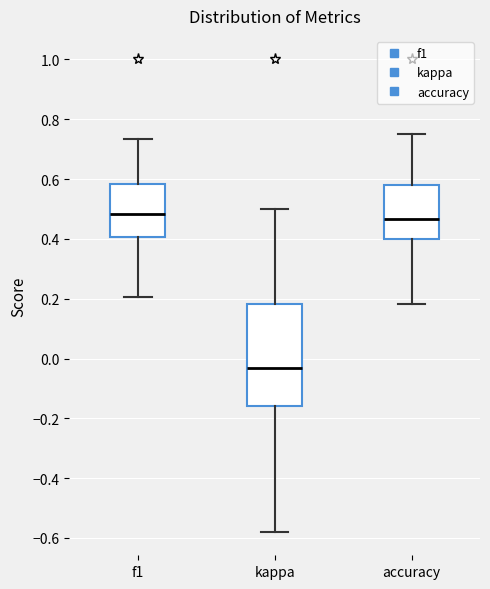

Which box is the tallest, from its lower edge to its upper edge?

kappa